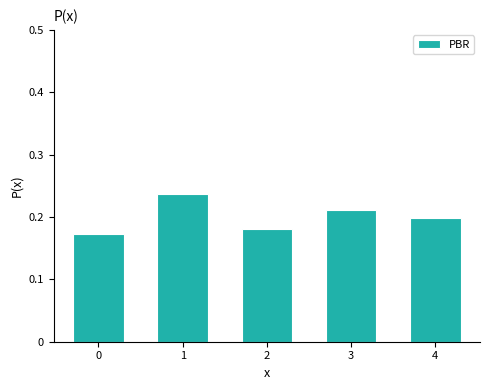

What is the sum of all values?

1.0